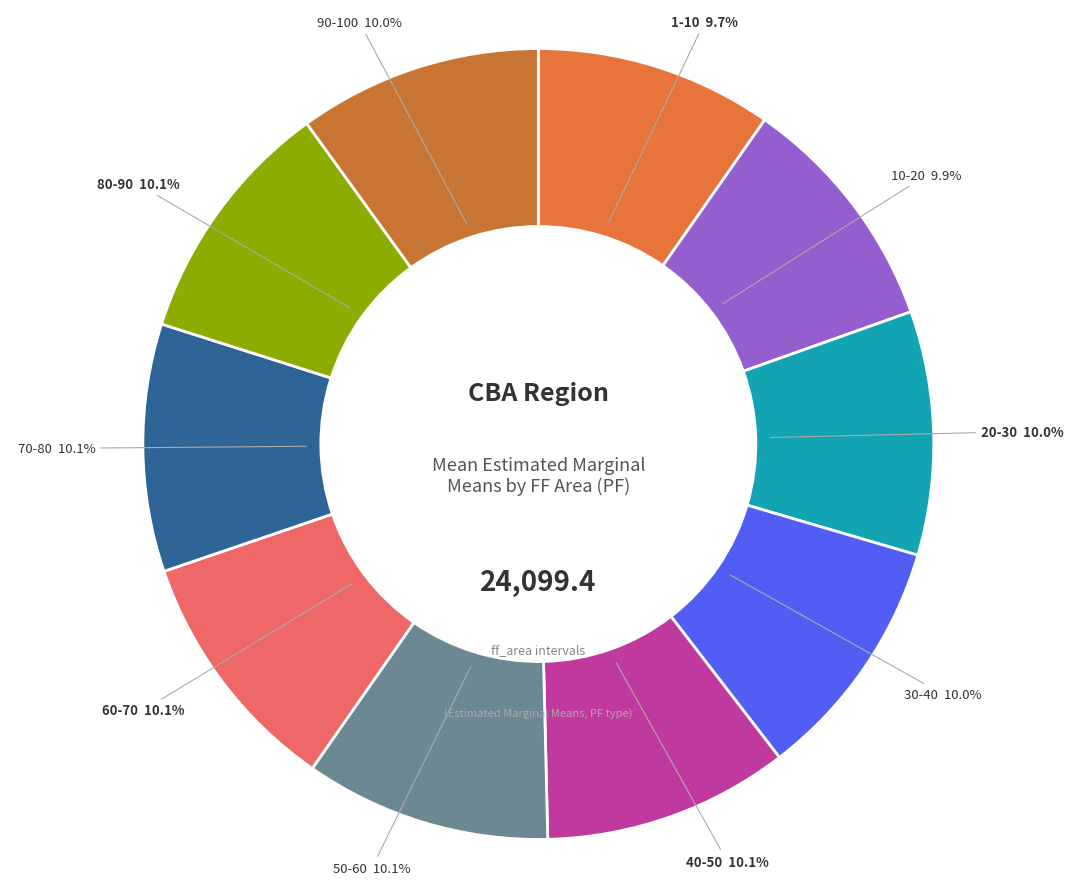

Is there any slice that represents more than half of the pie?

No